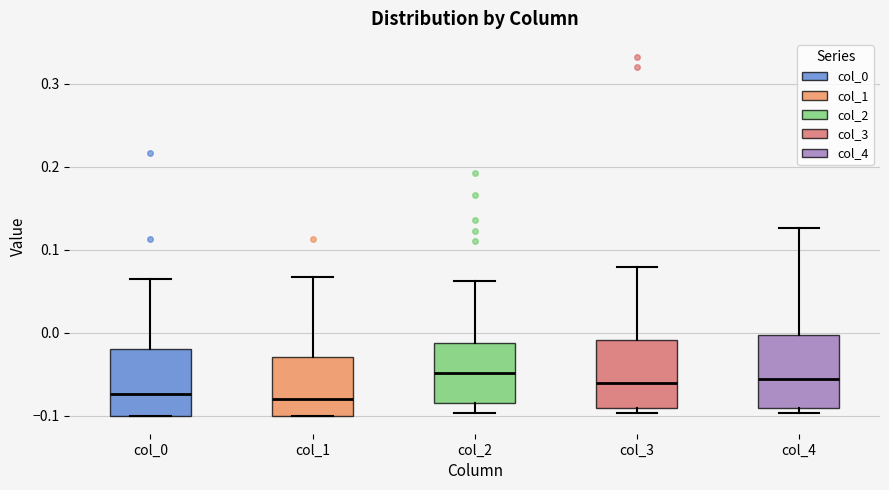

Reading left to right, transcribe this box plot: for each box, give where its median line is, the range the box spans, and where its two whiskers end, as read against the y-axis. The values are not printed on the chart, so give them approximately, as read against the axis.

col_0: median -0.07, box -0.10 to -0.02, whiskers -0.10 to 0.07
col_1: median -0.08, box -0.10 to -0.03, whiskers -0.10 to 0.07
col_2: median -0.05, box -0.08 to -0.01, whiskers -0.10 to 0.06
col_3: median -0.06, box -0.09 to -0.01, whiskers -0.10 to 0.08
col_4: median -0.06, box -0.09 to 0.00, whiskers -0.10 to 0.13